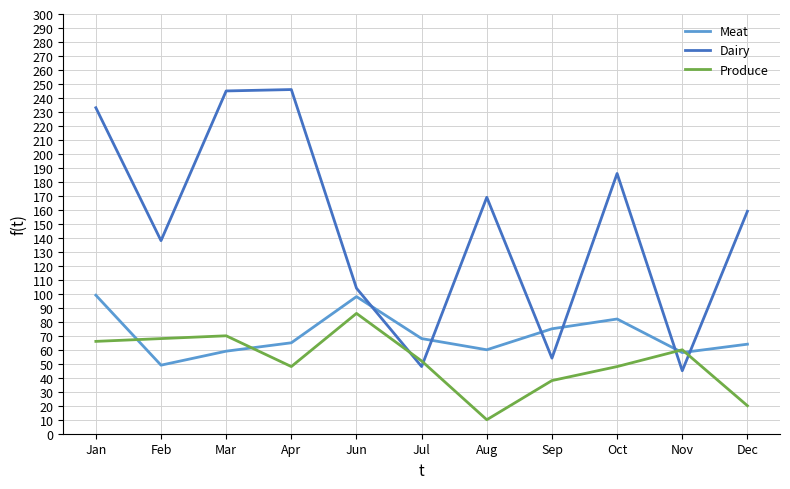

Is it true that Meat equals 60 at Aug?

True